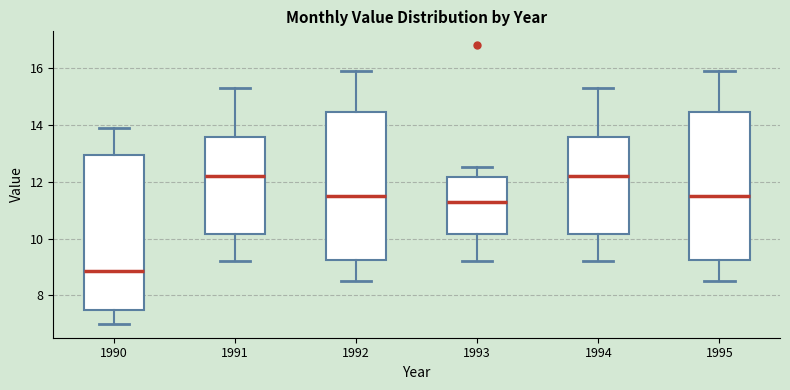

Which box is the tallest, from its lower edge to its upper edge?

1990